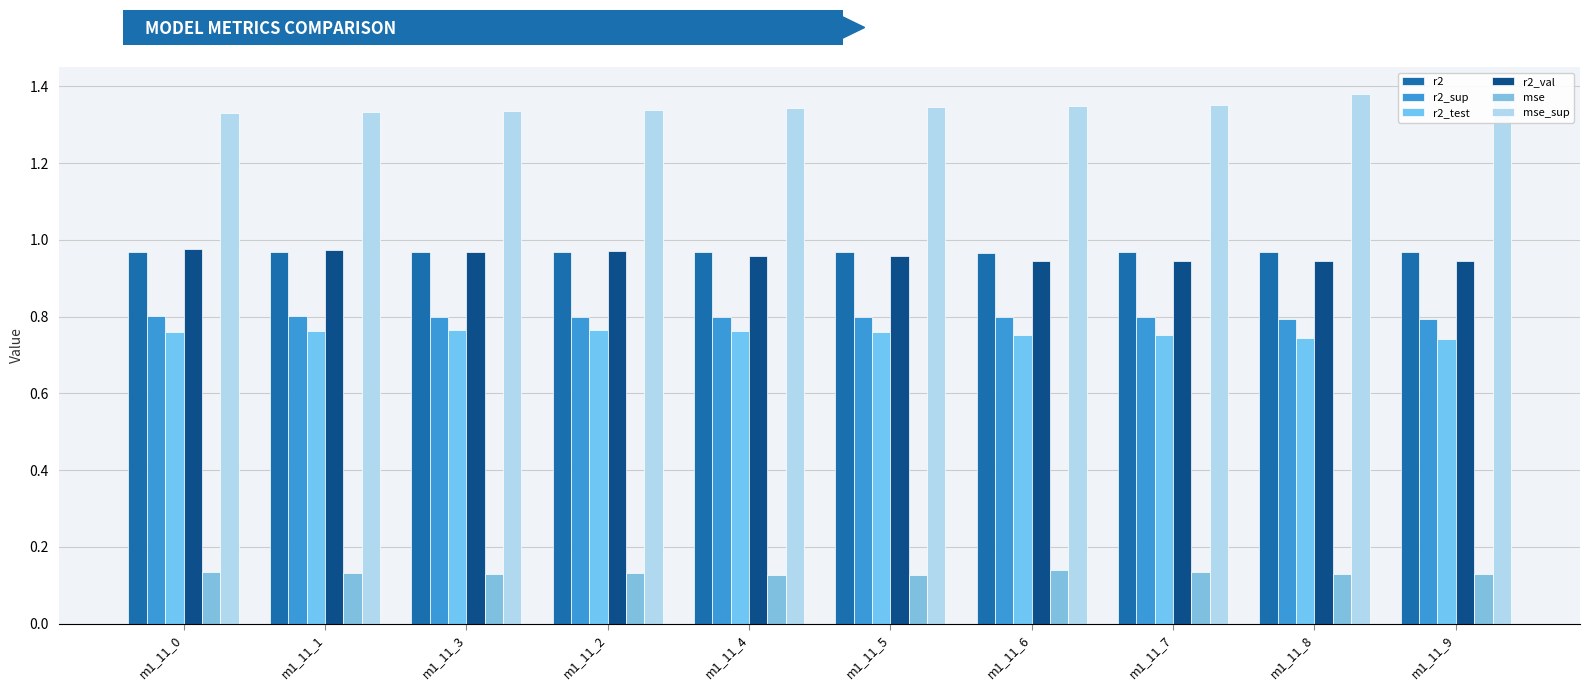

At m1_11_8, list the series in order from largest to smallest.

mse_sup, r2, r2_val, r2_sup, r2_test, mse